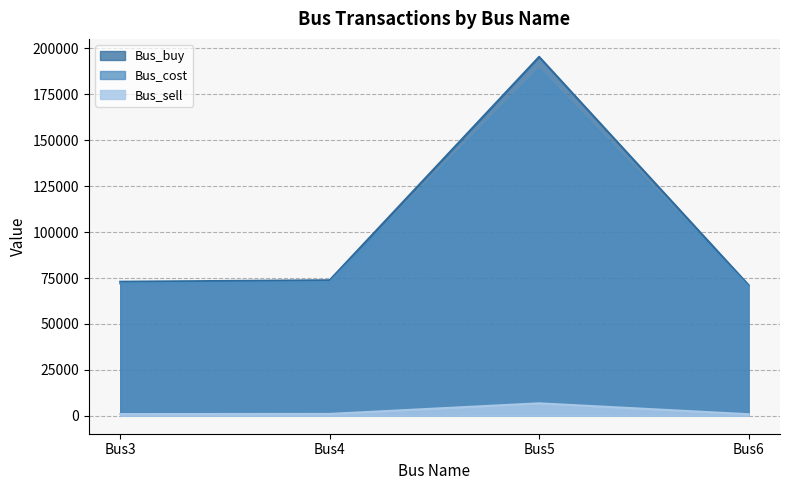

What is the value of the Bus_sell point at the 3rd from the left?

6781.2